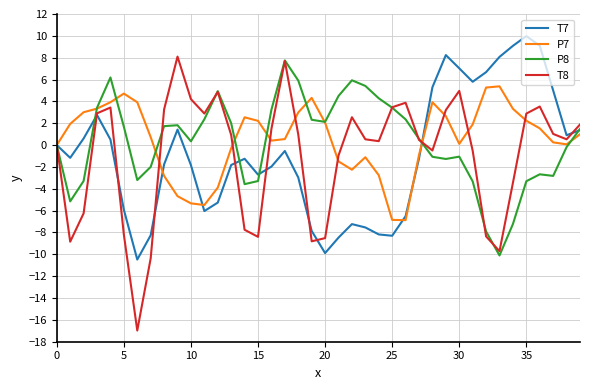

What is the minimum value for P8?

-10.1